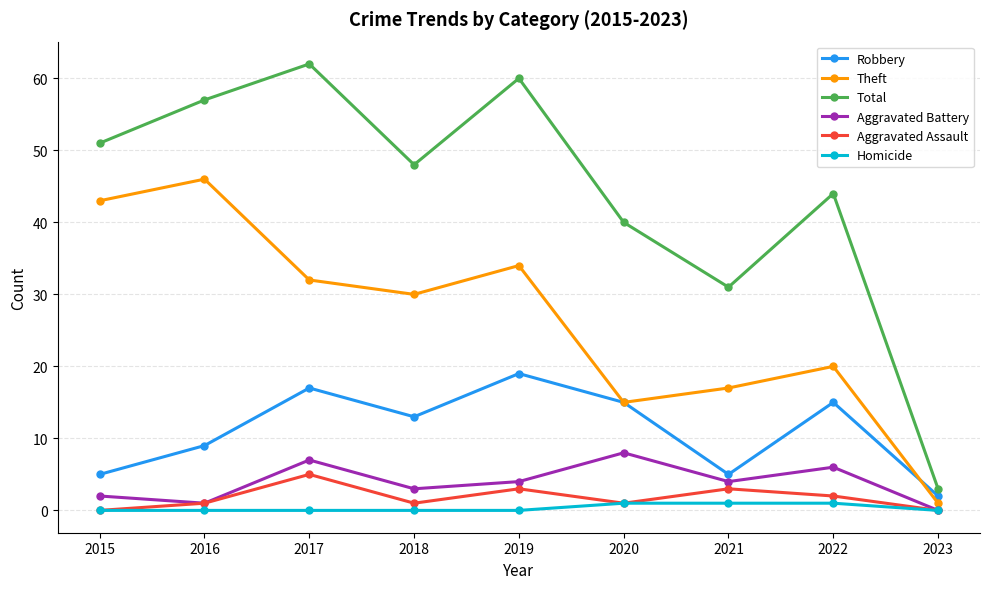

Which series has the widest spread of values?

Total